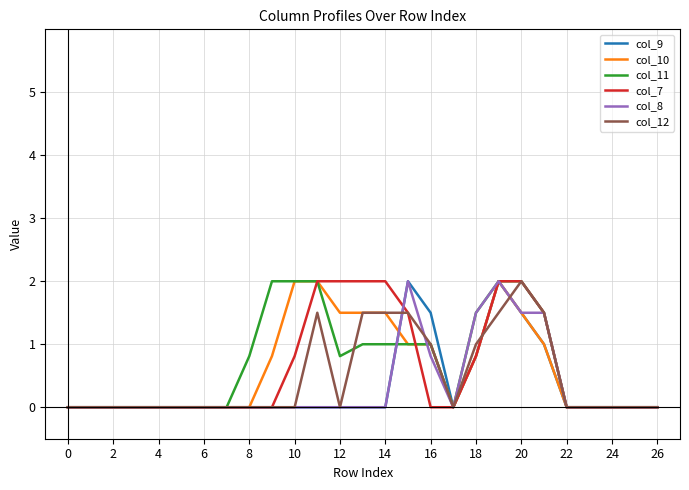

What is the maximum value shown in the chart?

2.0